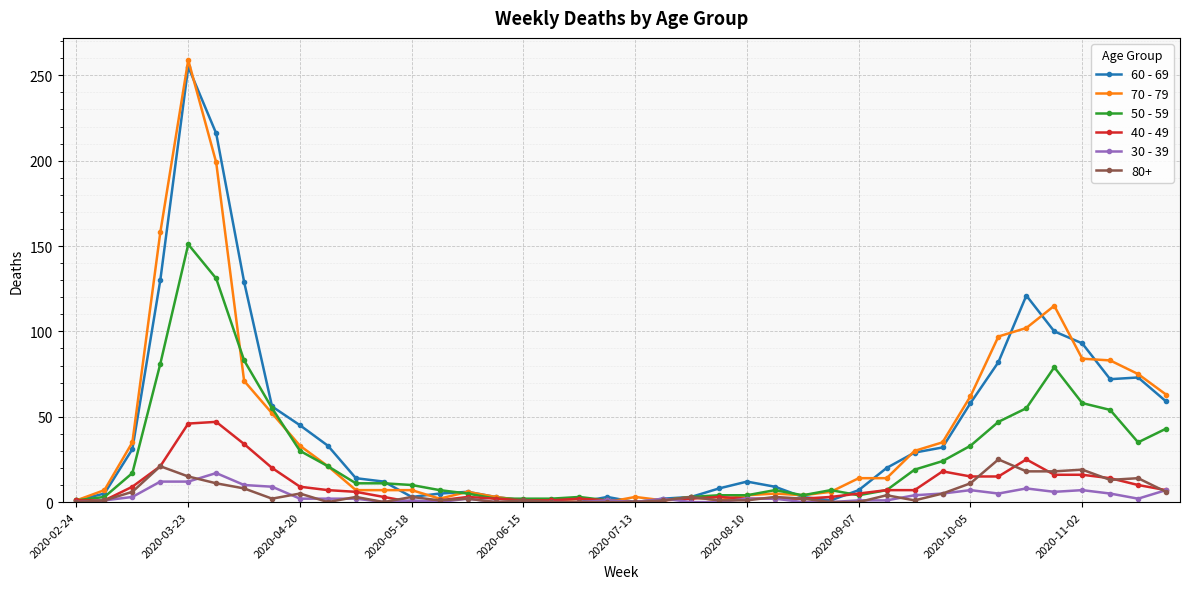

Count the number of categories in the chart.

40